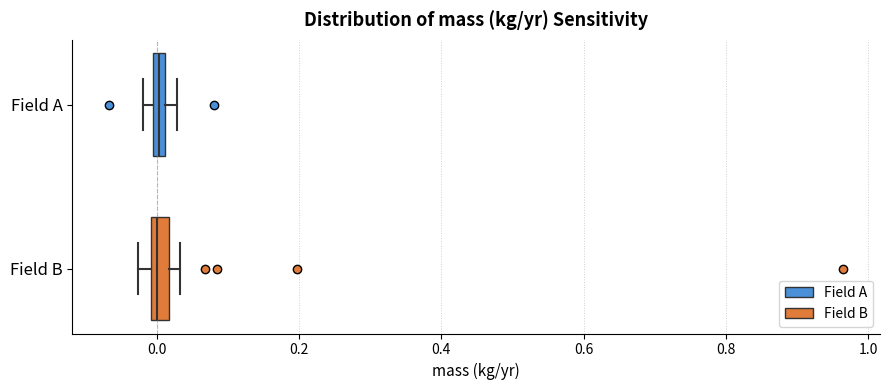

Where is the left edge of the box for Field B on the x-axis? The values are not printed on the chart, so give them approximately, as read against the axis.

0.00